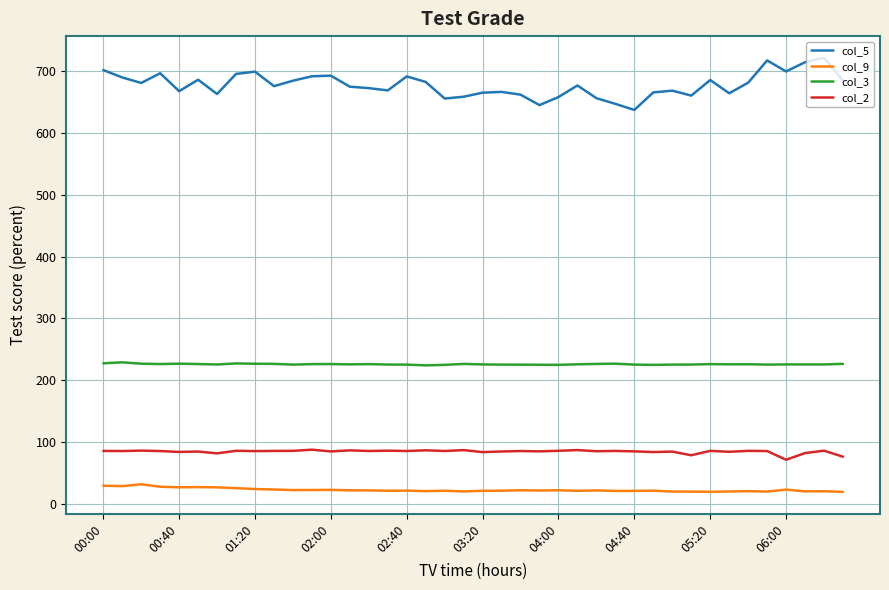

Which series has the largest total across all categories?

col_5